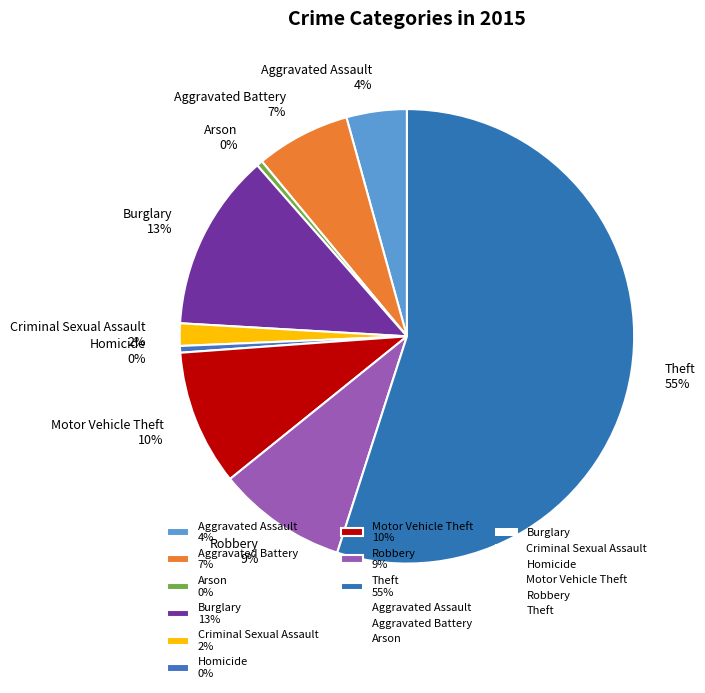

Which has a higher value, Theft 55% or Aggravated Battery 7%?

Theft 55%